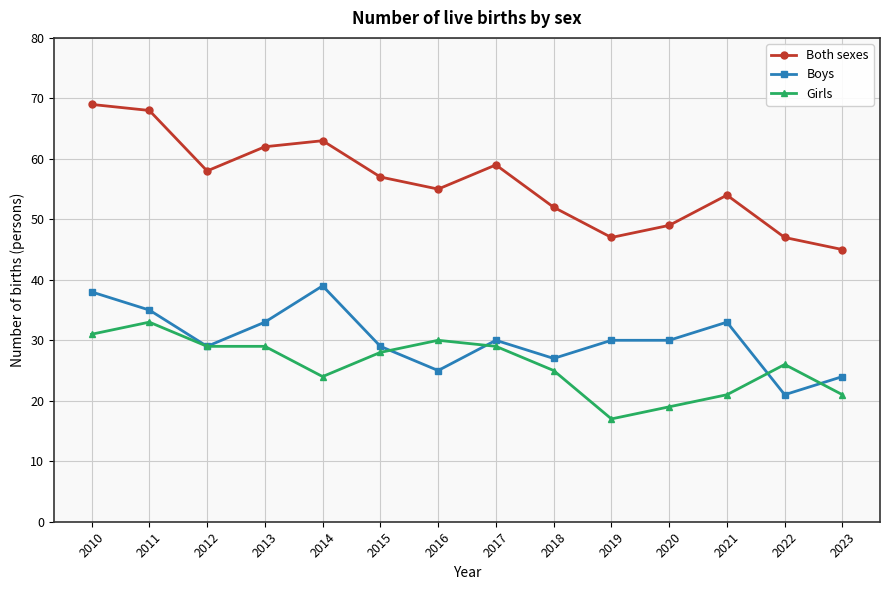

What is the sum of all Boys values?

423